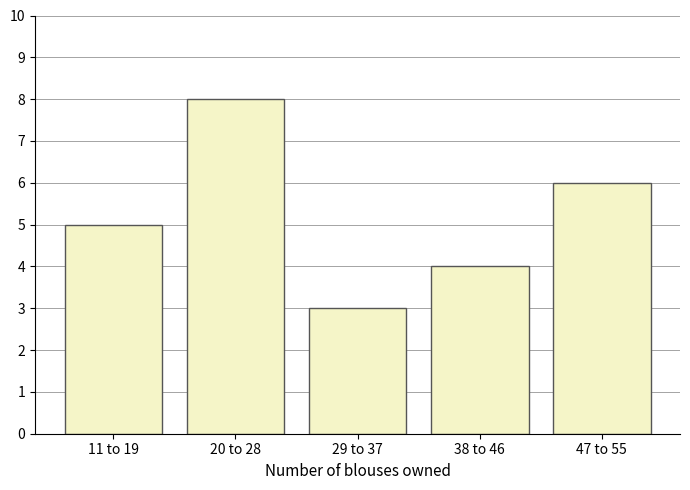

Reading left to right, extract all data points from this chart.

5	8	3	4	6